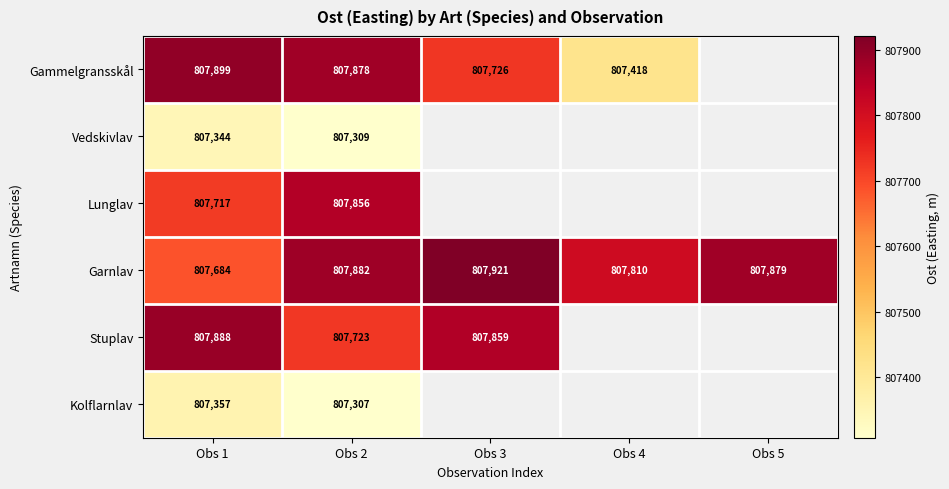

Count the number of data series in this chart.

6